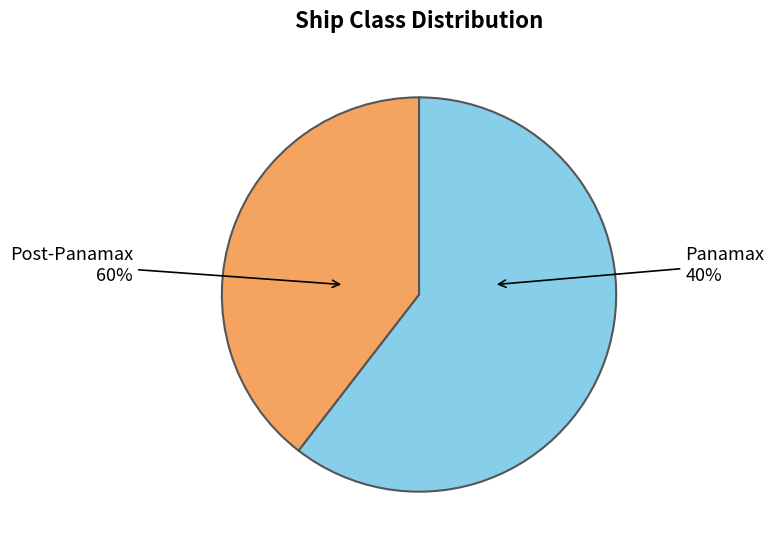

True or false: Panamax accounts for 40% of the total.

True